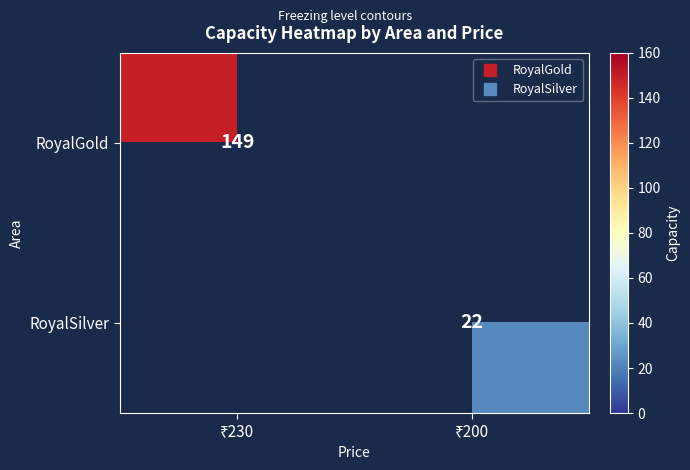

What is the difference between the highest and lowest values at ₹230?

149